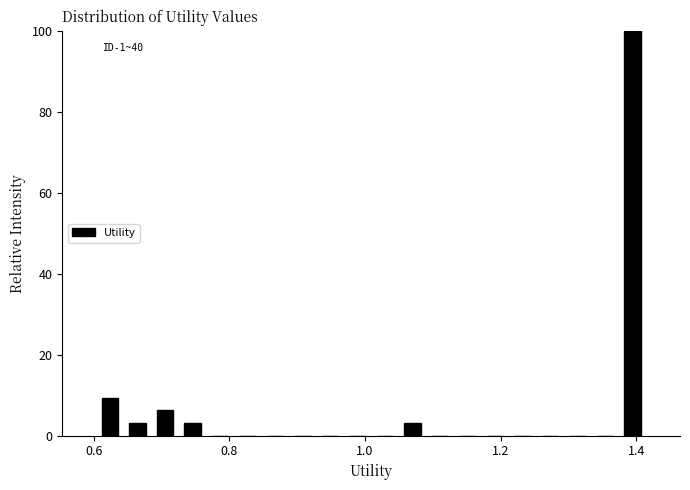

Read against the x-axis, roughly where is the centre of the tallest bar?

1.40